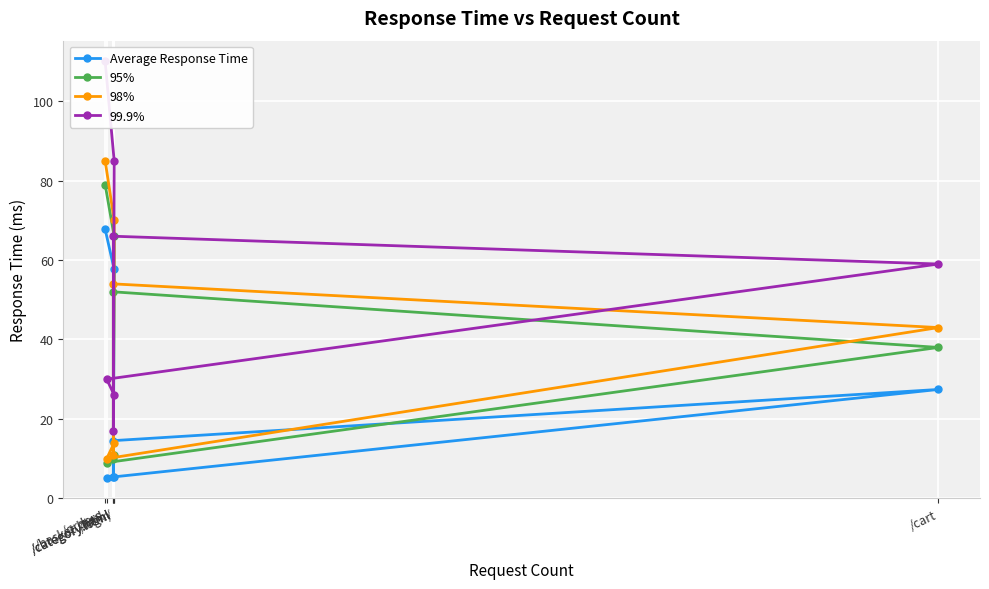

How many data points in 98% are less than 43?

3